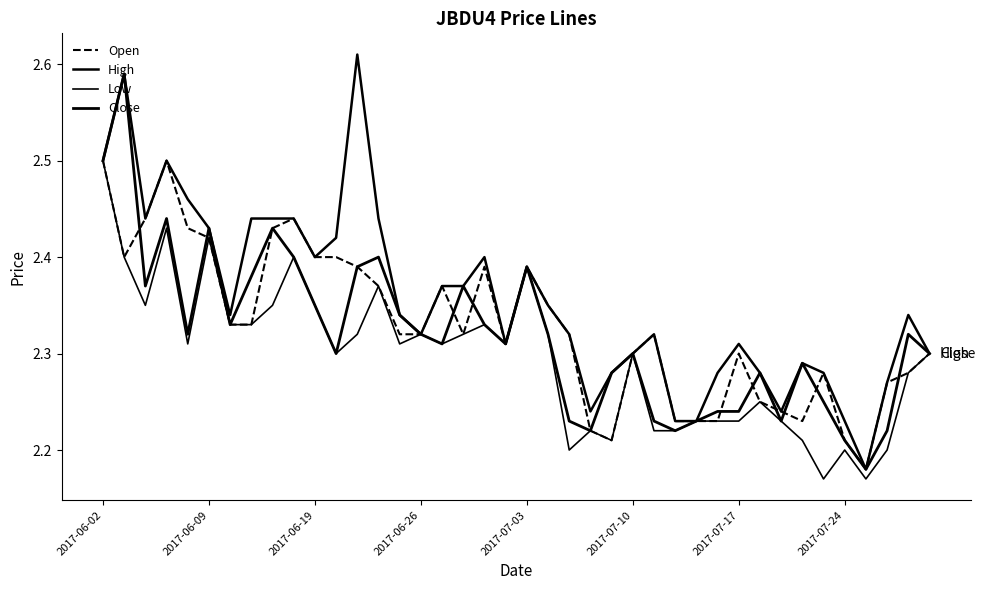

How many interior local peaks does the Low series have?

11